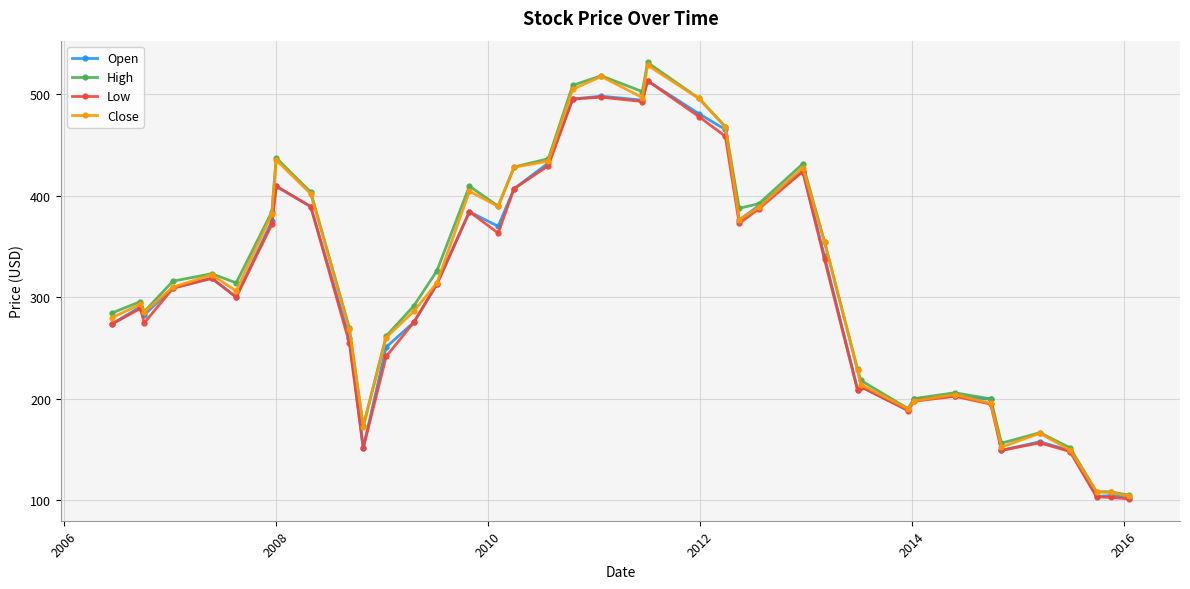

True or false: Open has more than 0 interior local peaks.

True